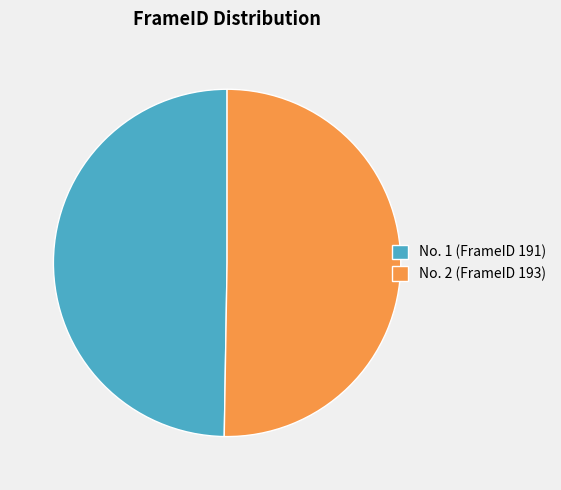

The No. 2 (FrameID 193) slice represents 50% of the pie. True or false?

True